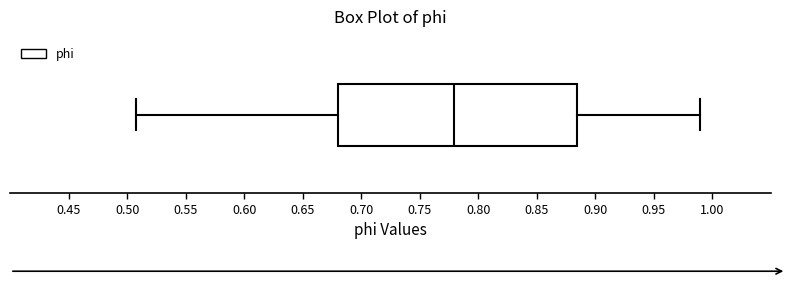

Where does the left whisker of the box end on the x-axis? The values are not printed on the chart, so give them approximately, as read against the axis.

0.510